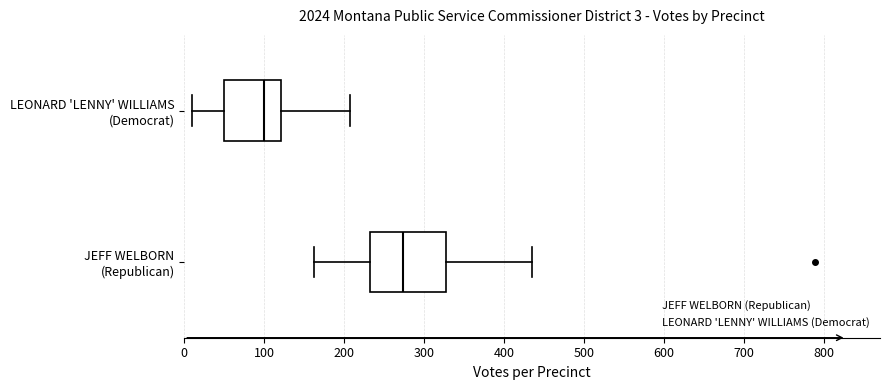

Which box has the furthest to the left median line?

LEONARD 'LENNY' WILLIAMS (Democrat)